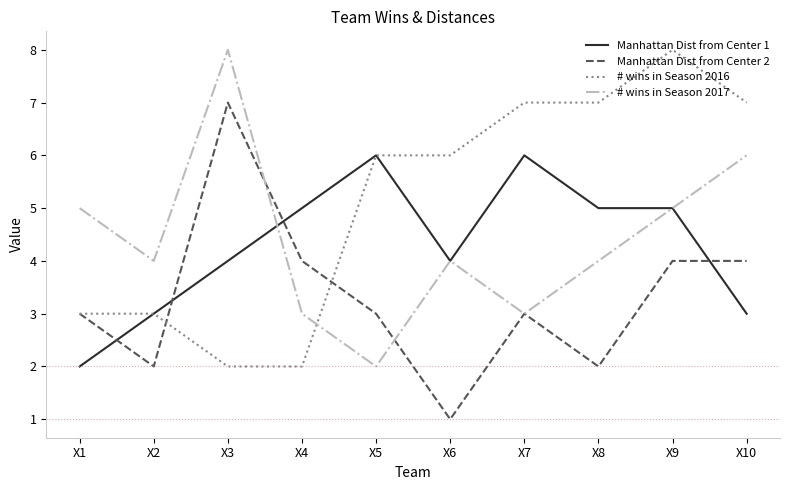

What is the maximum value for # wins in Season 2016?

8